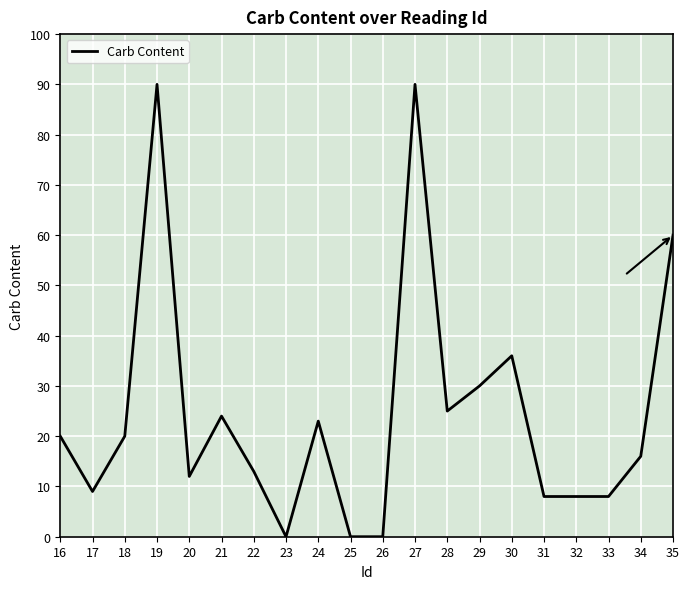

True or false: the data shows 13 at 24.

False